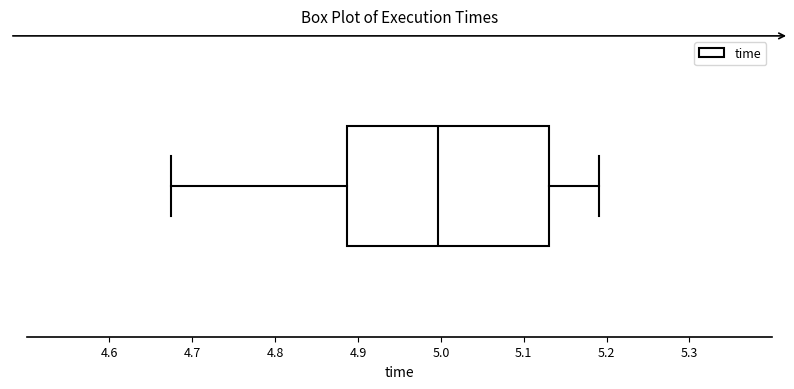

Where does the right whisker of the box end on the x-axis? The values are not printed on the chart, so give them approximately, as read against the axis.

5.19